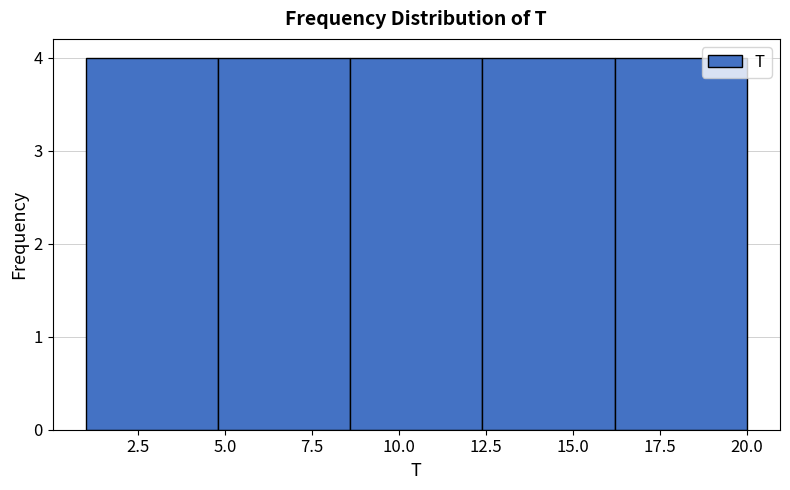

Reading left to right, transcribe this chart: for each bar, give the range it covers on the x-axis and its height. Neither the bar edges nor the heights are printed on the chart, so give them approximately, as read against the axes.

1.0 to 4.8: 4
4.8 to 8.6: 4
8.6 to 12.4: 4
12.4 to 16.2: 4
16.2 to 20.0: 4